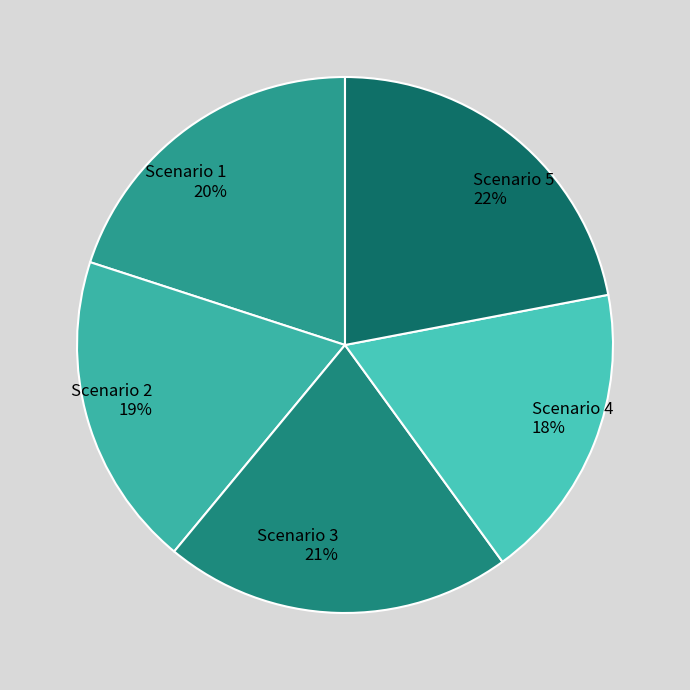

How many segments does this pie chart have?

5